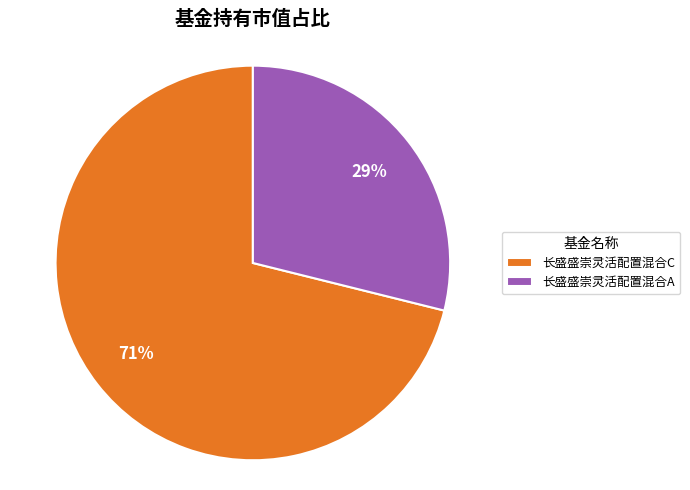

Which slice represents more than half of the pie?

长盛盛崇灵活配置混合C